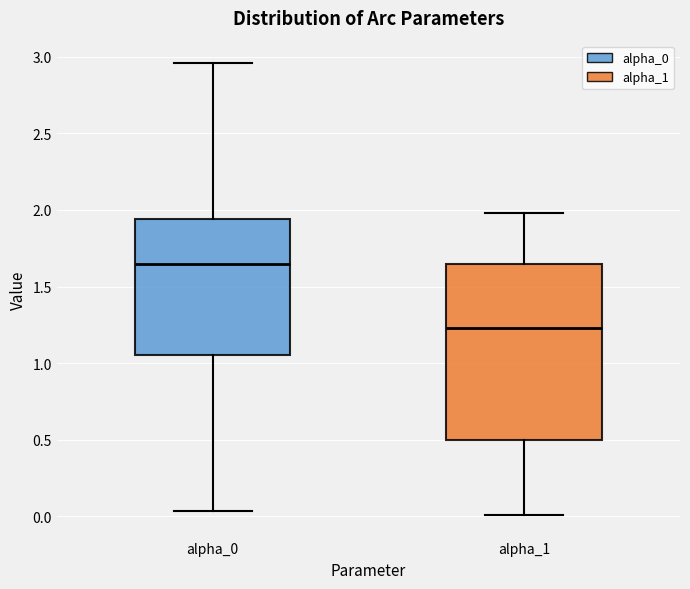

Reading left to right, transcribe this box plot: for each box, give where its median line is, the range the box spans, and where its two whiskers end, as read against the y-axis. The values are not printed on the chart, so give them approximately, as read against the axis.

alpha_0: median 1.65, box 1.05 to 1.95, whiskers 0.05 to 2.95
alpha_1: median 1.25, box 0.50 to 1.65, whiskers 0.00 to 2.00